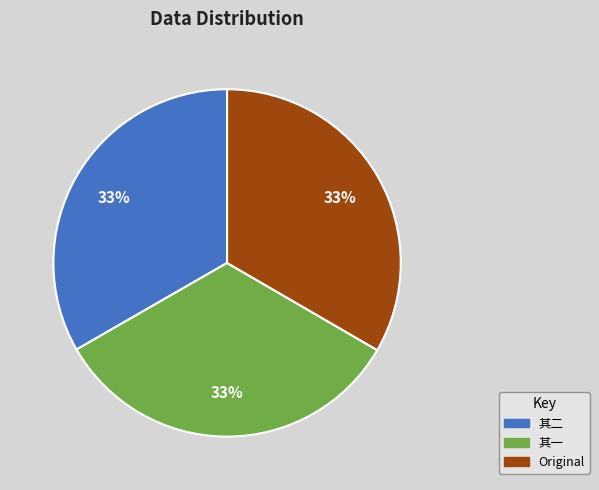

Is the sum of 其二 and 其一 greater than half?

Yes